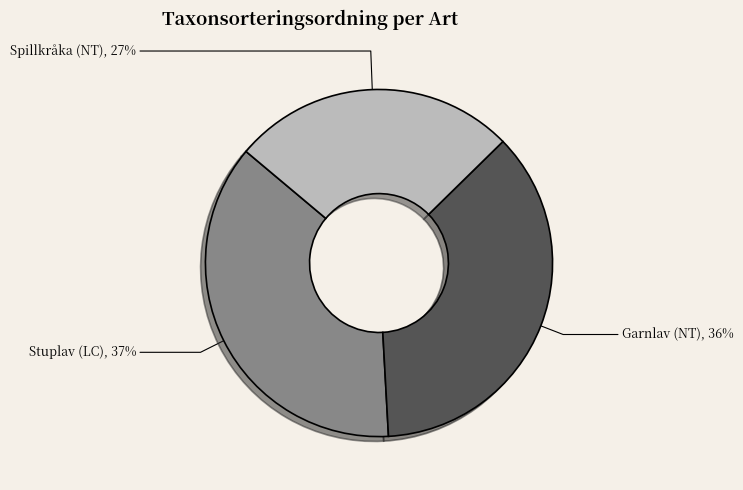

Does Spillkråka (NT) account for over 50% of the chart?

No